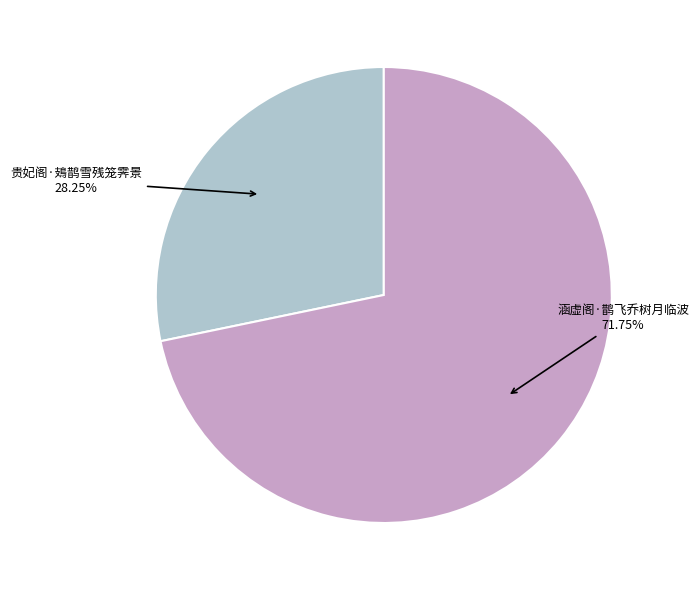

To the nearest percent, what portion does 贵妃阁·鳷鹊雪残笼霁景 represent?

28%